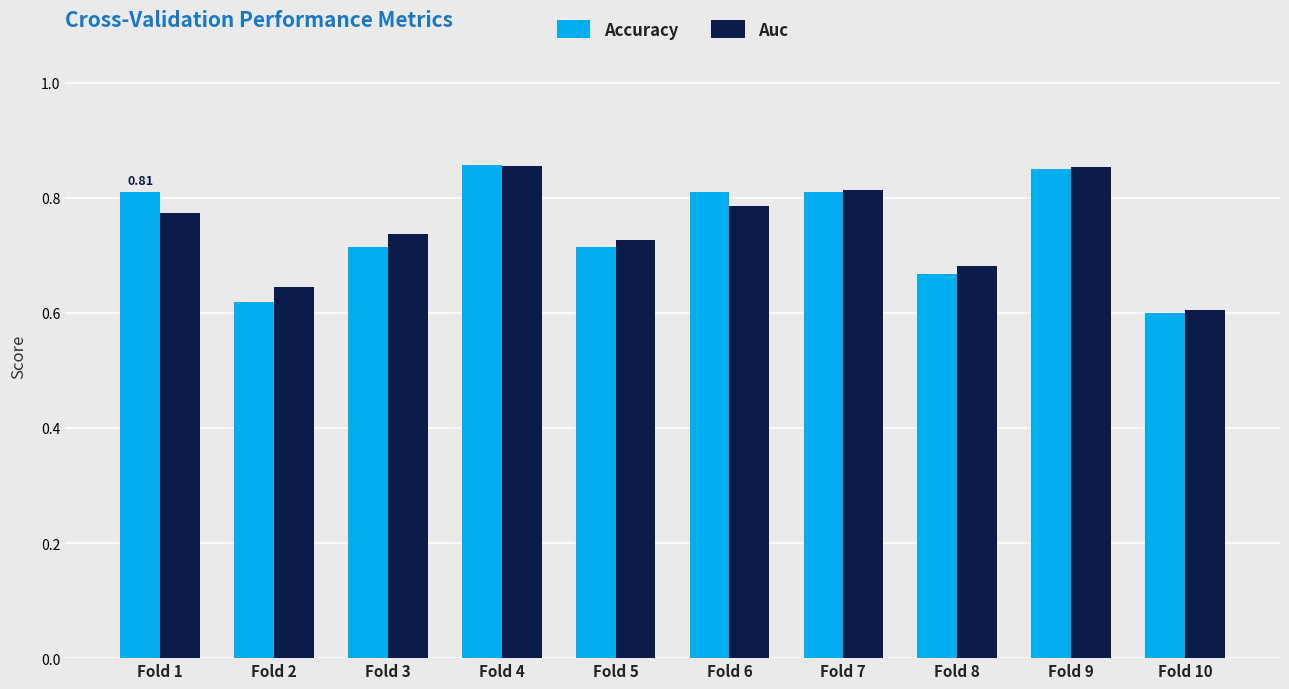

At how many categories does at least one series exceed 0?

10